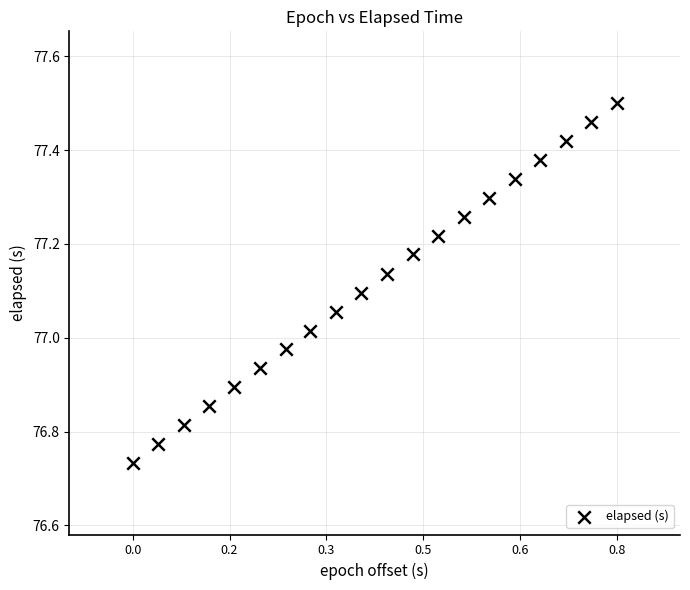

What is the range of Y values (max minus min)?

0.8